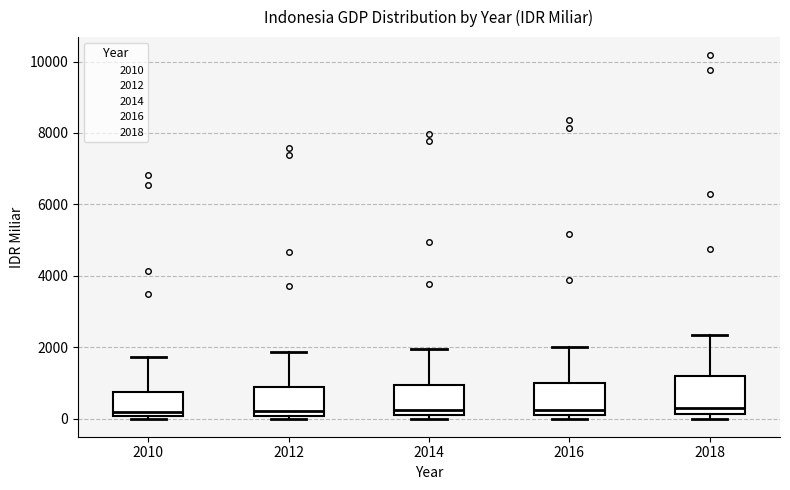

Reading left to right, transcribe this box plot: for each box, give where its median line is, the range the box spans, and where its two whiskers end, as read against the y-axis. The values are not printed on the chart, so give them approximately, as read against the axis.

2010: median 200, box 0 to 800, whiskers 0 (just below the box's lower edge) to 1800
2012: median 200, box 0 to 800, whiskers 0 (just below the box's lower edge) to 1800
2014: median 200, box 0 to 1000, whiskers 0 (just below the box's lower edge) to 2000
2016: median 200, box 0 to 1000, whiskers 0 (just below the box's lower edge) to 2000
2018: median 200 (just above the box's lower edge), box 200 to 1200, whiskers 0 to 2400